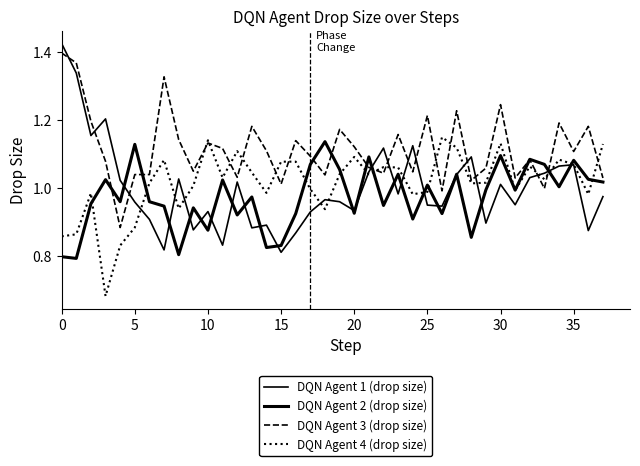

How many lines are shown in the chart?

4